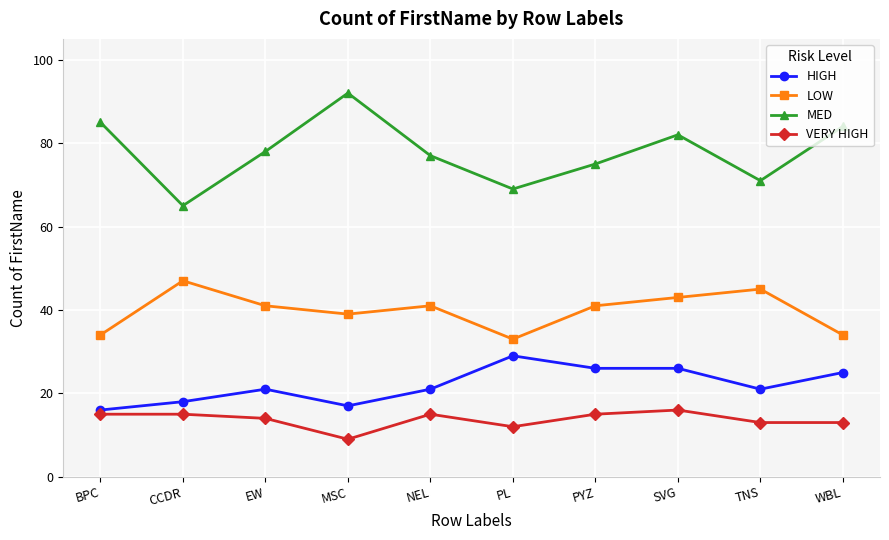

In MED, how many points are lower than both neighbors (excluding endpoints)?

3